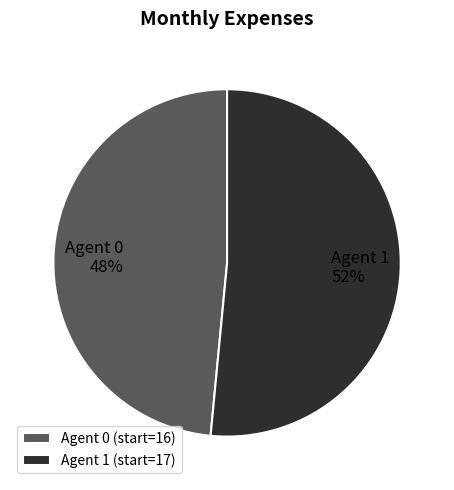

How many segments does this pie chart have?

2